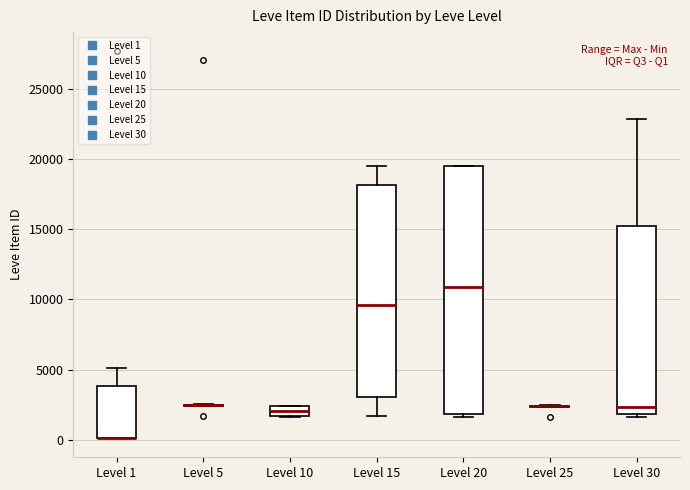

Which box is the tallest, from its lower edge to its upper edge?

Level 20